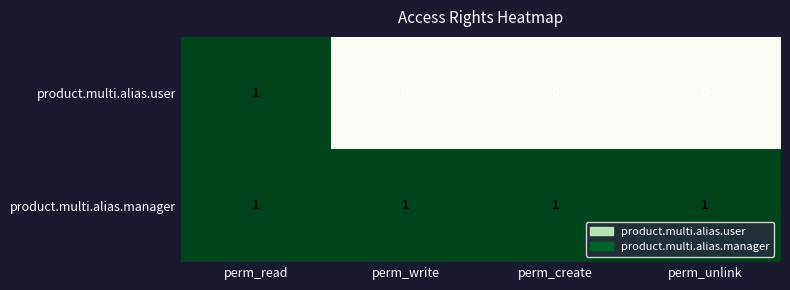

What is the sum of all product.multi.alias.manager values?

4